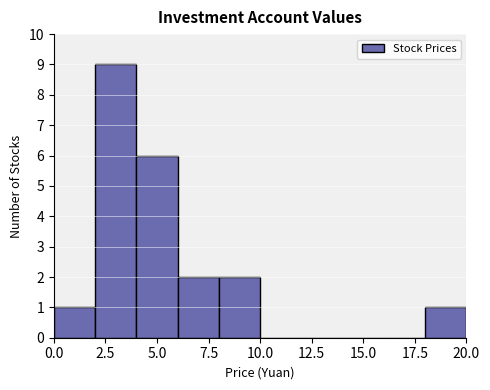

Reading left to right, list every bar in this chart as the range it spans on the x-axis followed by its height. The values are not printed on the chart, so give them approximately, as read against the axis.

0 to 2: 1
2 to 4: 9
4 to 6: 6
6 to 8: 2
8 to 10: 2
10 to 12: 0
12 to 14: 0
14 to 16: 0
16 to 18: 0
18 to 20: 1